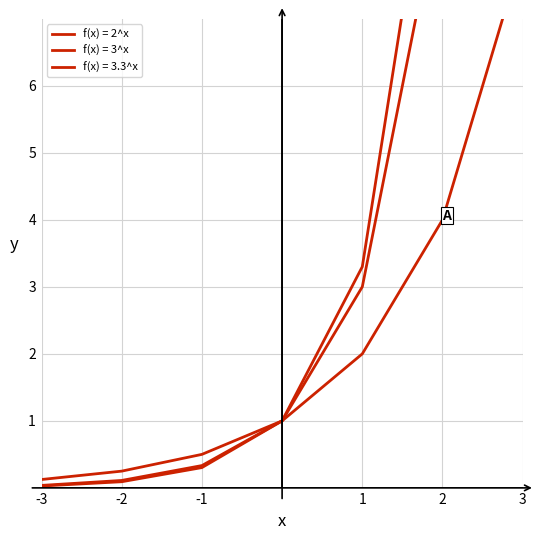

Rank the series by their maximum value, from highest to lowest.

f(x) = 3.3^x, f(x) = 3^x, f(x) = 2^x